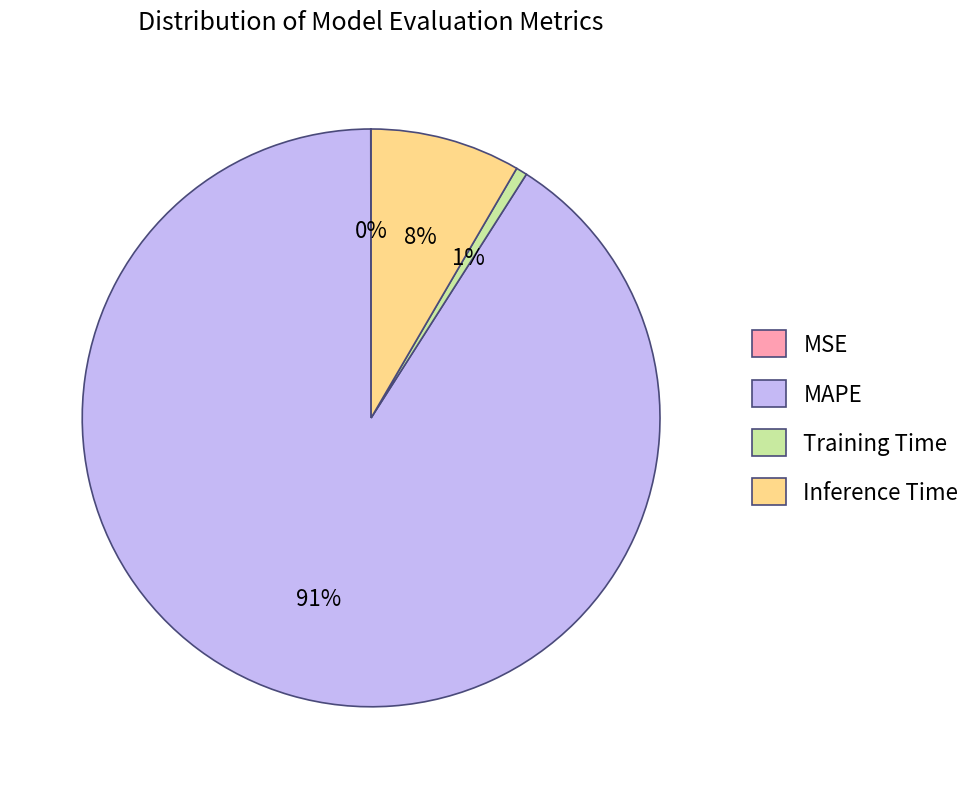

Which has a higher value, Training Time or Inference Time?

Inference Time